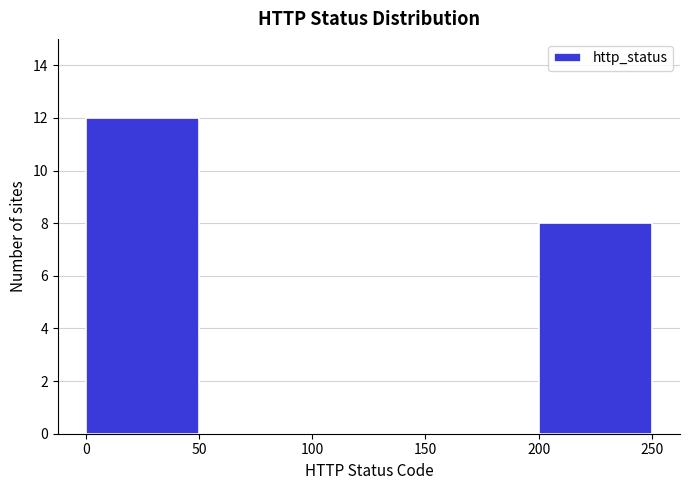

Reading left to right, list every bar in this chart as the range it spans on the x-axis followed by its height. The values are not printed on the chart, so give them approximately, as read against the axis.

0 to 50: 12
50 to 100: 0
100 to 150: 0
150 to 200: 0
200 to 250: 8